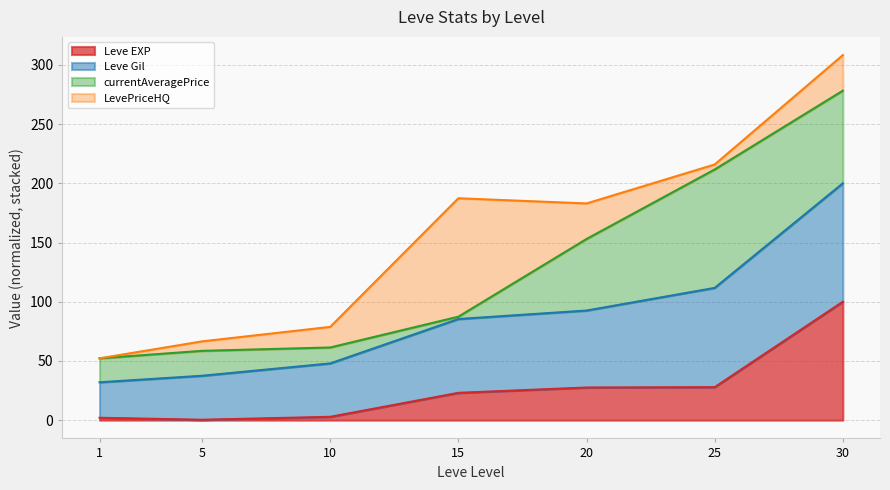

At which category is the sum across all series the highest?

30